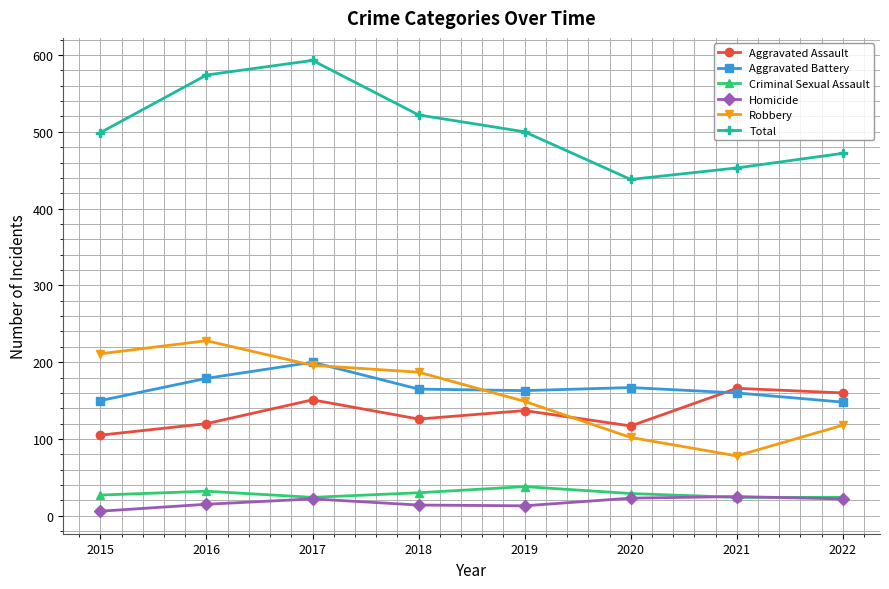

Count the number of categories in the chart.

8